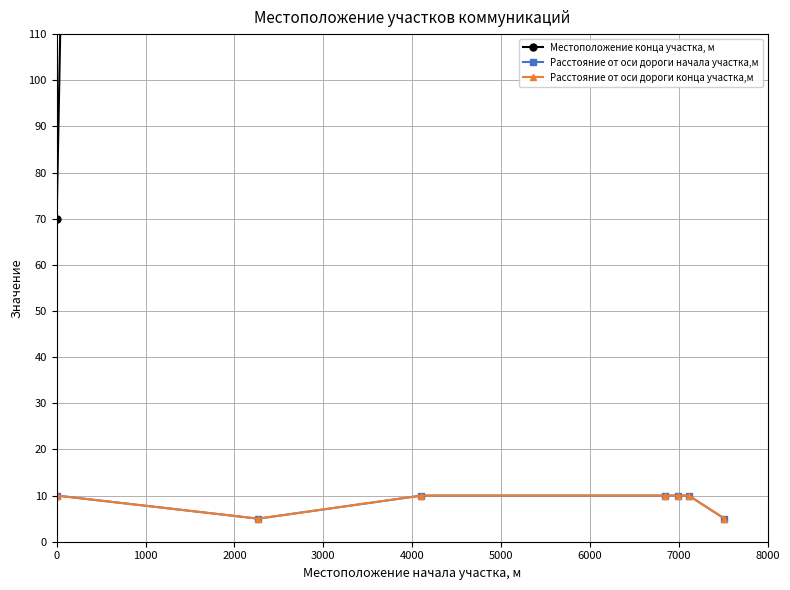

Count the number of categories in the chart.

7